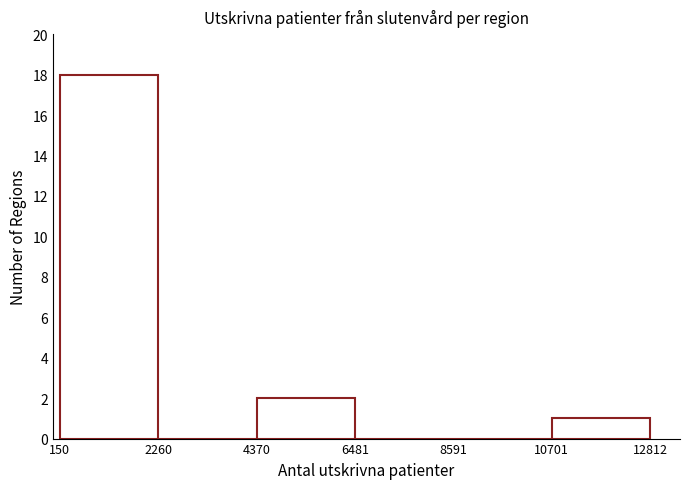

How tall is the bar that spans 150 to 2260 on the x-axis? The values are not printed on the chart, so give them approximately, as read against the axis.

18